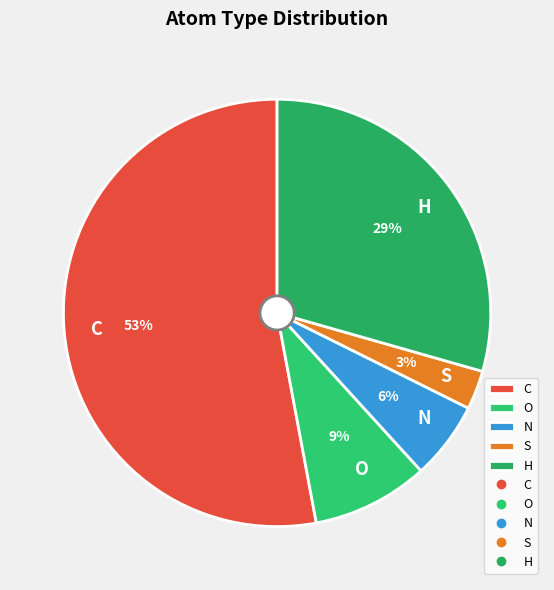

What is the majority slice?

C